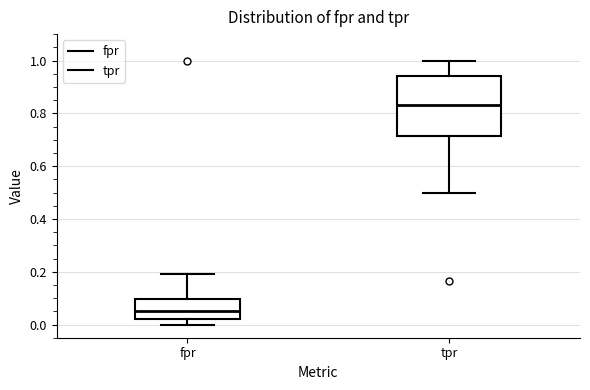

Reading left to right, transcribe this box plot: for each box, give where its median line is, the range the box spans, and where its two whiskers end, as read against the y-axis. The values are not printed on the chart, so give them approximately, as read against the axis.

fpr: median 0.06, box 0.02 to 0.10, whiskers 0.00 to 0.20
tpr: median 0.84, box 0.72 to 0.94, whiskers 0.50 to 1.00